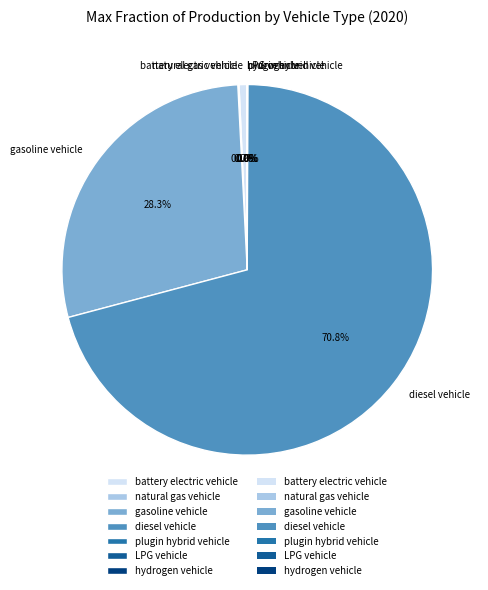

What percentage is the gasoline vehicle slice, to the nearest percent?

28%